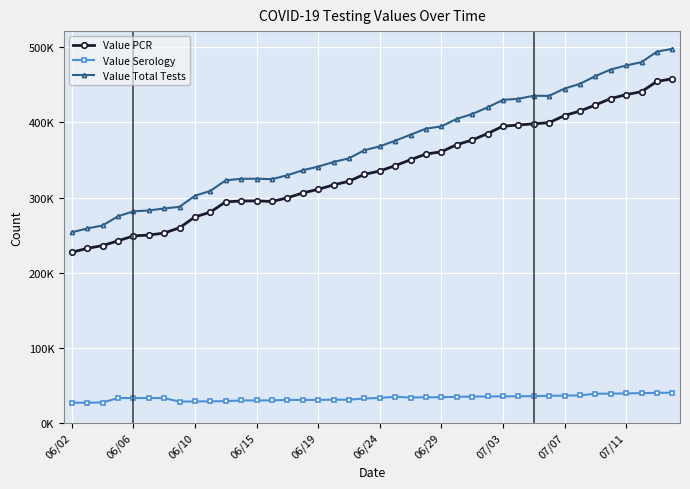

What are all the series names shown in the legend?

Value PCR, Value Serology, Value Total Tests